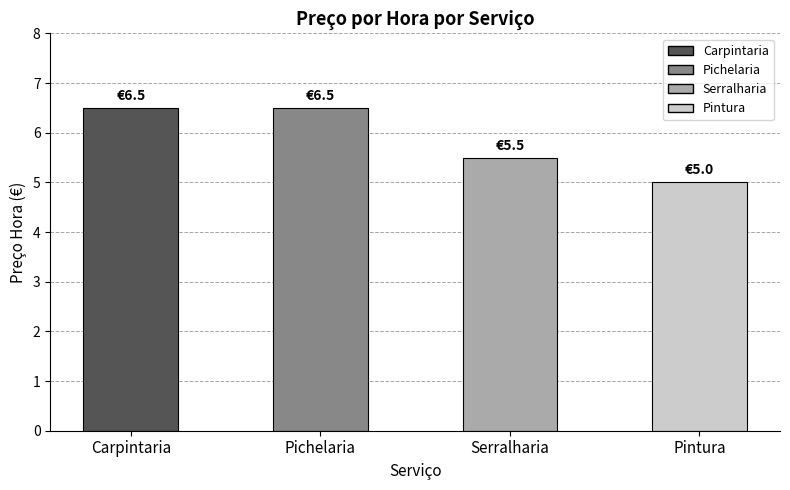

What is the change in value from Carpintaria to Serralharia?

-1.0